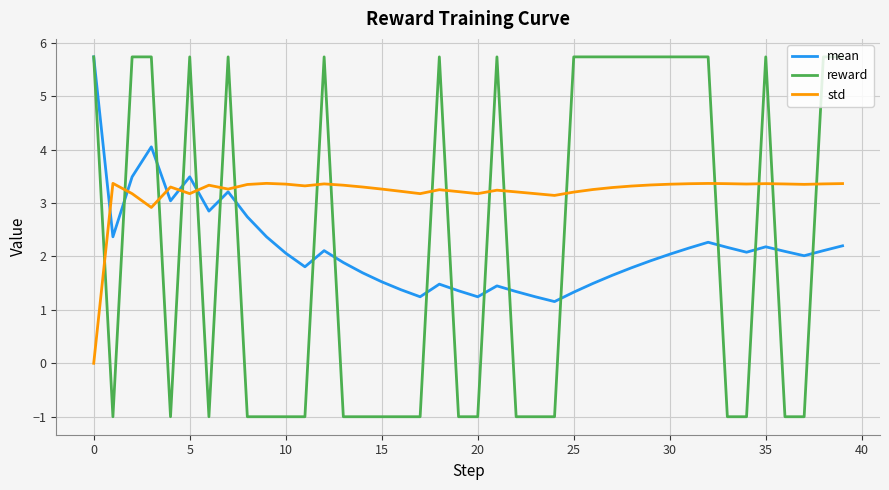

After their last crossing, which series has the higher values: reward or std?

reward